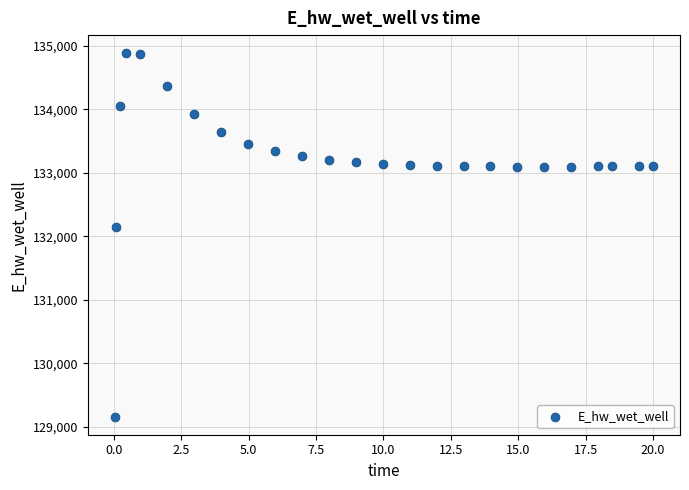

What is the range of X values (max minus min)?

20.0